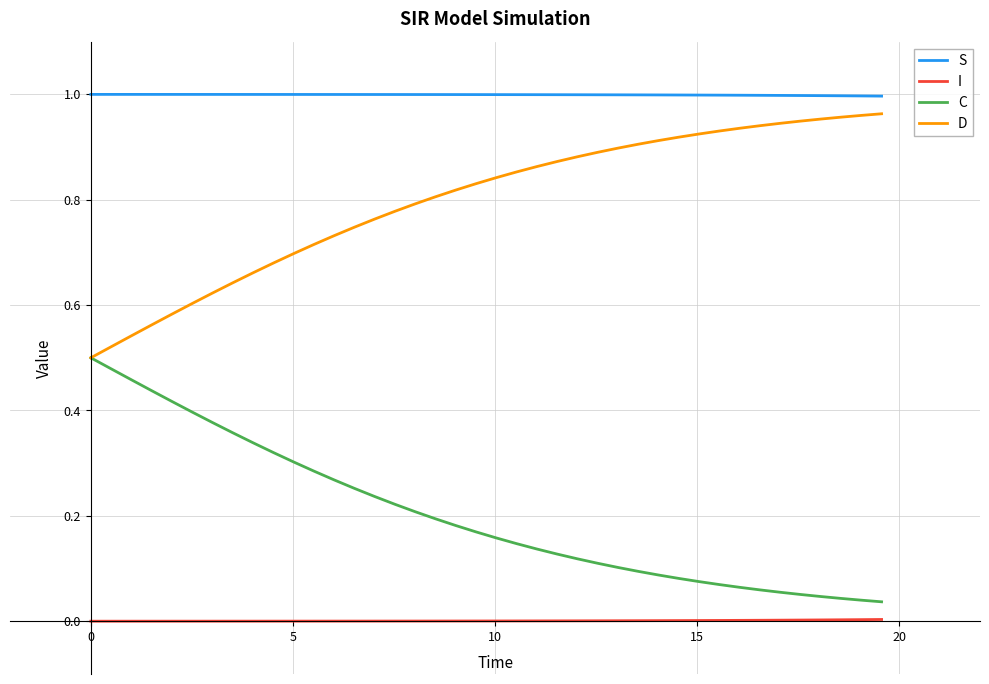

True or false: I and D intersect in this chart.

False